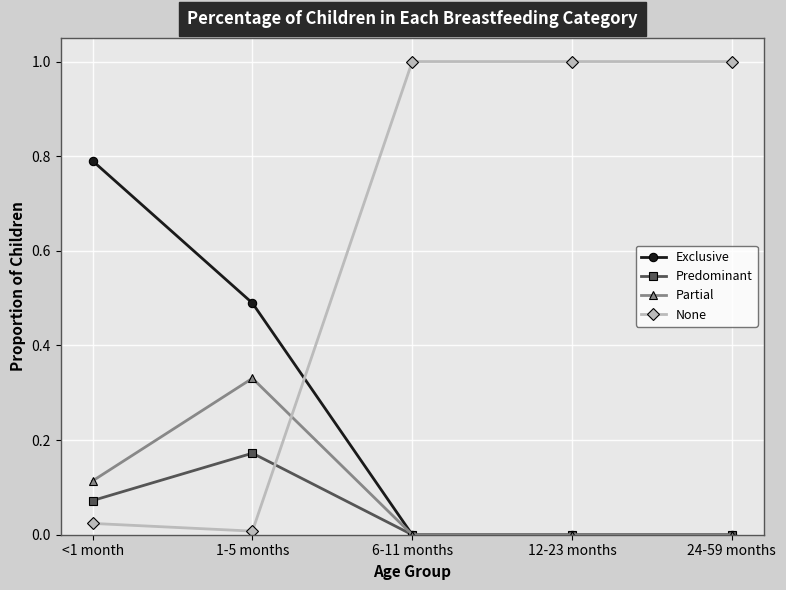

What is the total value across all series at 6-11 months?

1.0